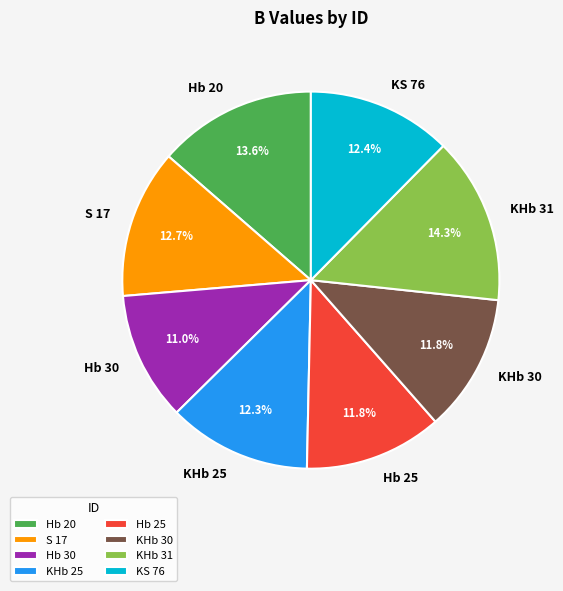

To the nearest percent, what percentage of the pie is KHb 31?

14%